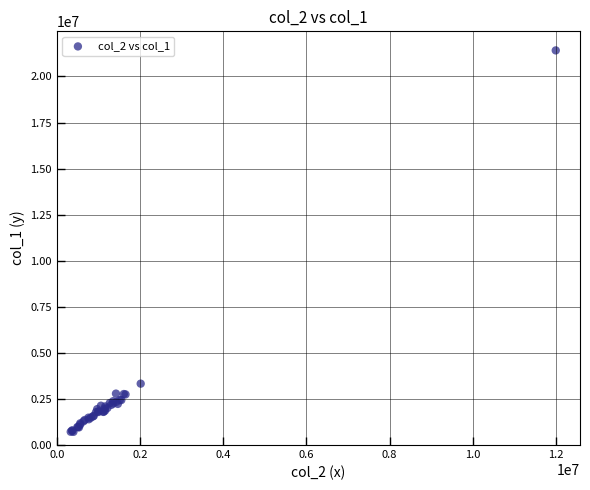

What Y value in the scatter plot is closest to 11063000?

3330000